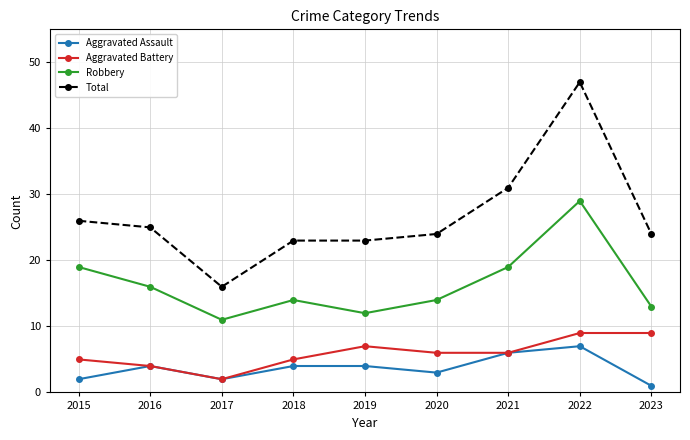

Is the value of Aggravated Assault at 2022 greater than the value of Robbery at 2015?

No